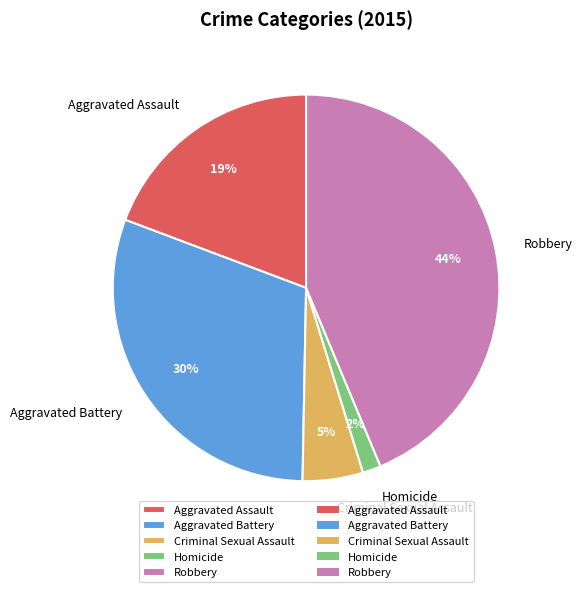

How many slices are in this pie chart?

5